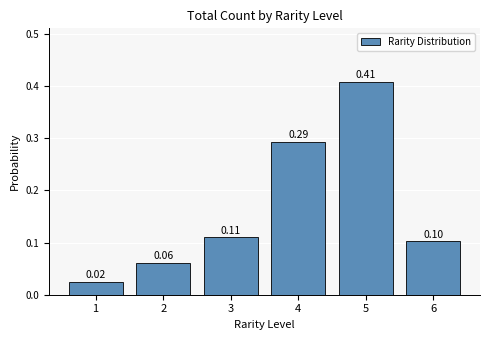

What is the sum of all values?

1.0